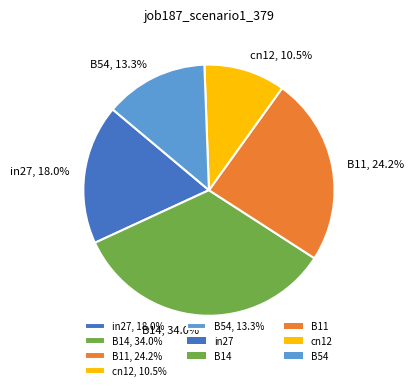

What percentage is NOT represented by B14?

66.0%